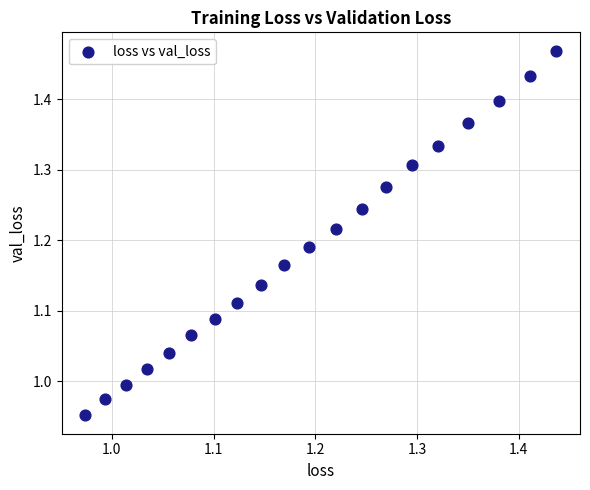

What is the range of Y values (max minus min)?

0.5